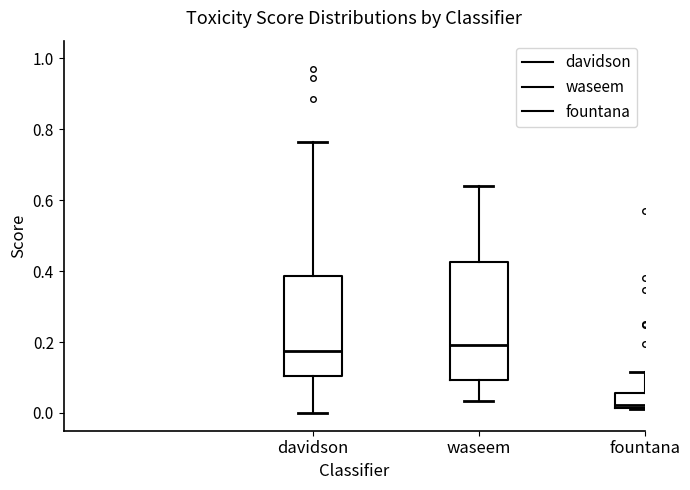

Comparing the boxes themselves (not the whiskers), which one is the tallest?

waseem